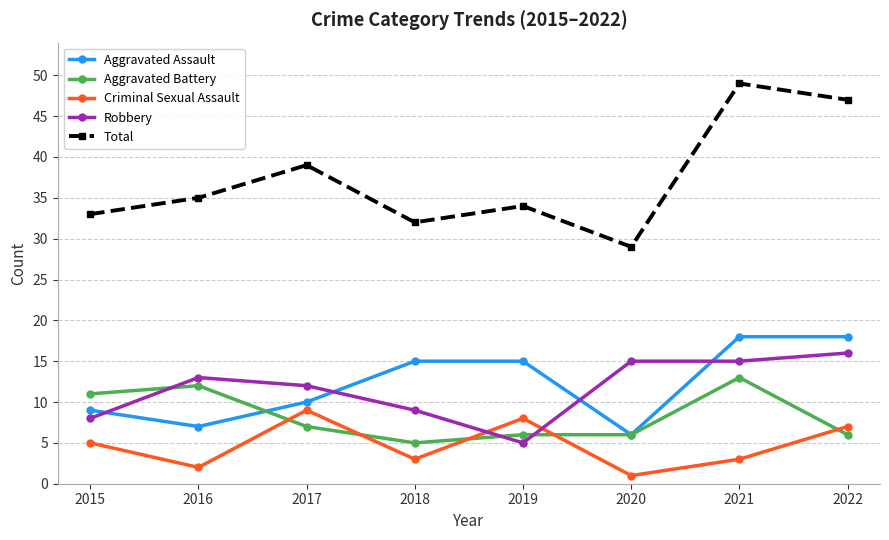

Reading left to right, what are all the values shown in this chart?

Aggravated Assault: 9	7	10	15	15	6	18	18
Aggravated Battery: 11	12	7	5	6	6	13	6
Criminal Sexual Assault: 5	2	9	3	8	1	3	7
Robbery: 8	13	12	9	5	15	15	16
Total: 33	35	39	32	34	29	49	47